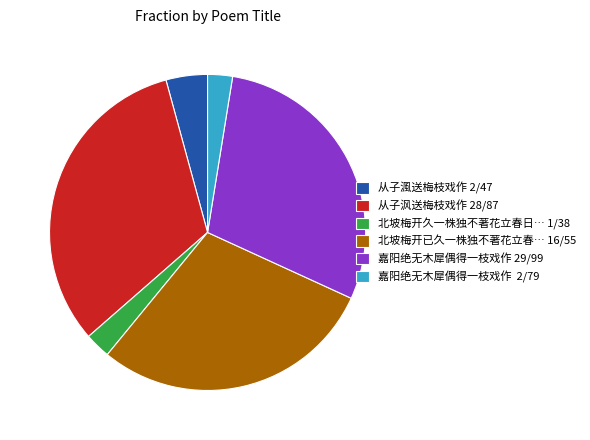

Does any single category account for the majority?

No